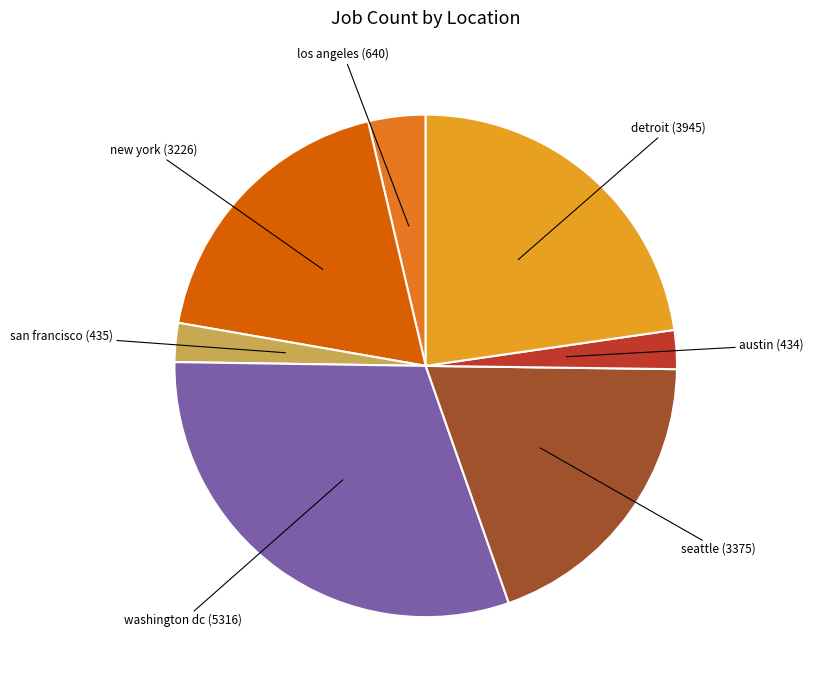

Combined, do austin (434) and detroit (3945) account for over 50%?

No